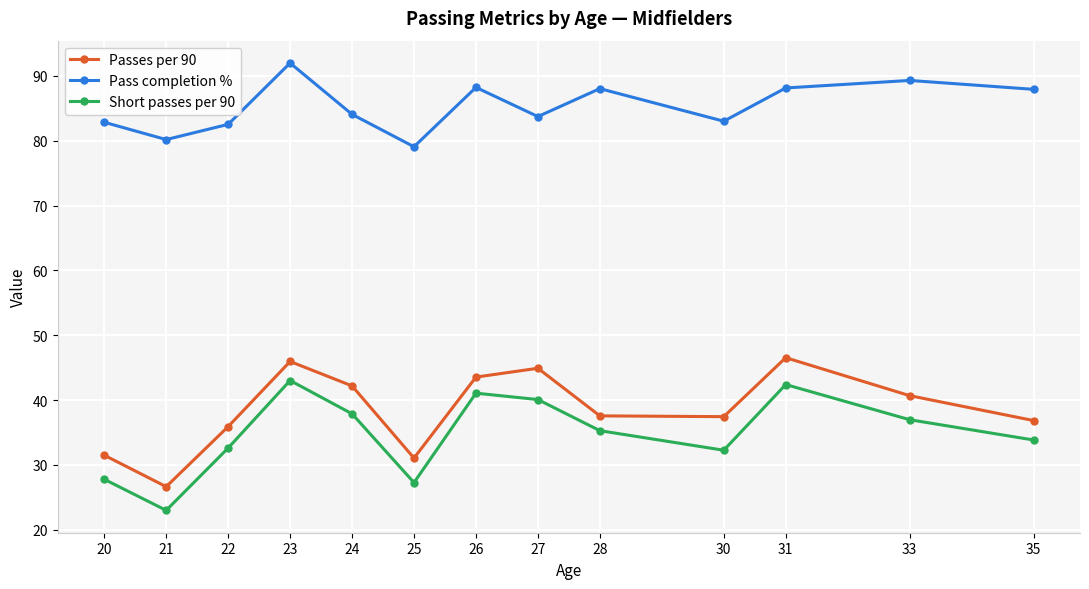

What is the sum of all Passes per 90 values?

500.7